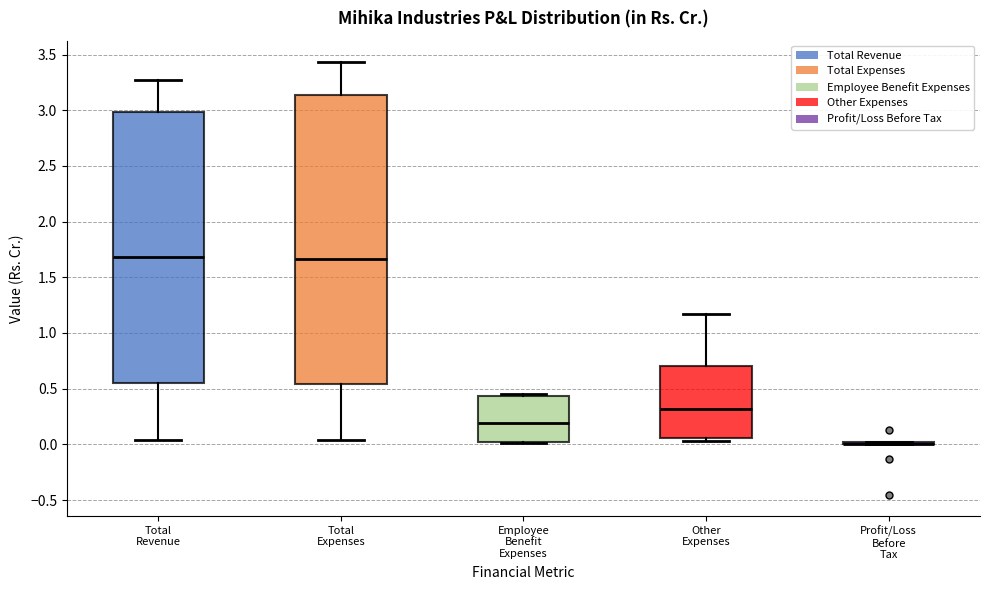

Where does the median line of the box for Total Revenue sit on the y-axis? The values are not printed on the chart, so give them approximately, as read against the axis.

1.70